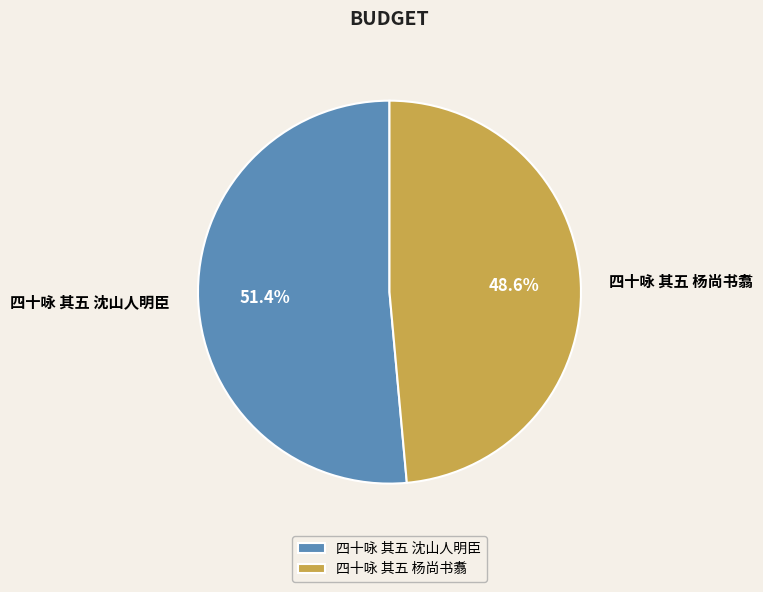

The 四十咏 其五 沈山人明臣 slice represents 39% of the pie. True or false?

False